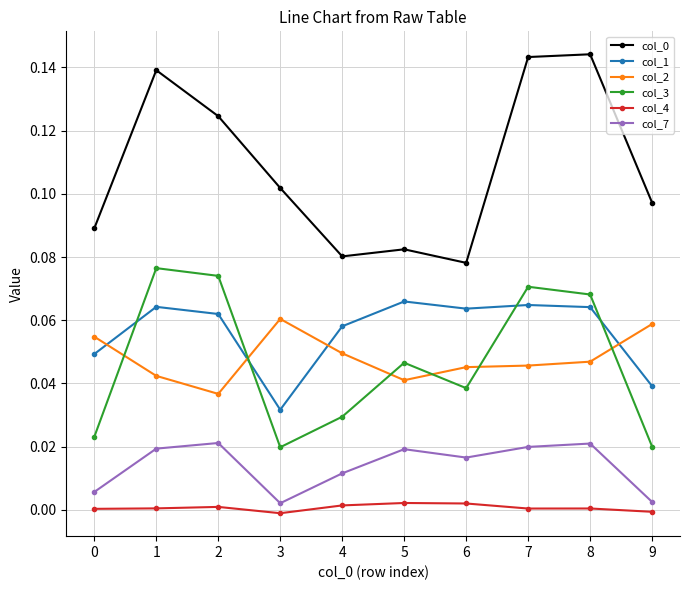

How many lines are shown in the chart?

6